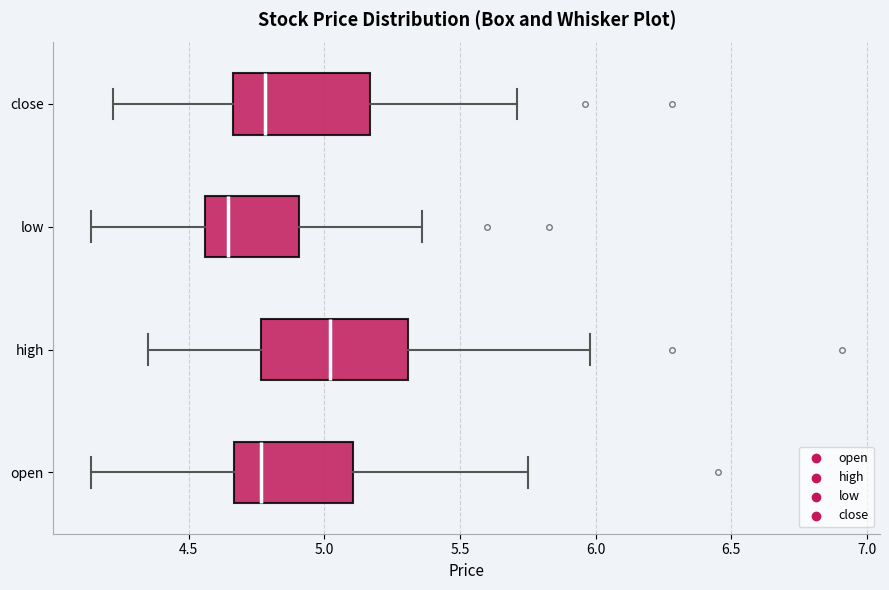

Reading bottom to top, read every box against the x-axis: the position of its median line, the range the box covers, and the ends of its whiskers. The values are not printed on the chart, so give them approximately, as read against the axis.

open: median 4.75, box 4.65 to 5.10, whiskers 4.15 to 5.75
high: median 5.00, box 4.75 to 5.30, whiskers 4.35 to 6.00
low: median 4.65, box 4.55 to 4.90, whiskers 4.15 to 5.35
close: median 4.80, box 4.65 to 5.15, whiskers 4.20 to 5.70